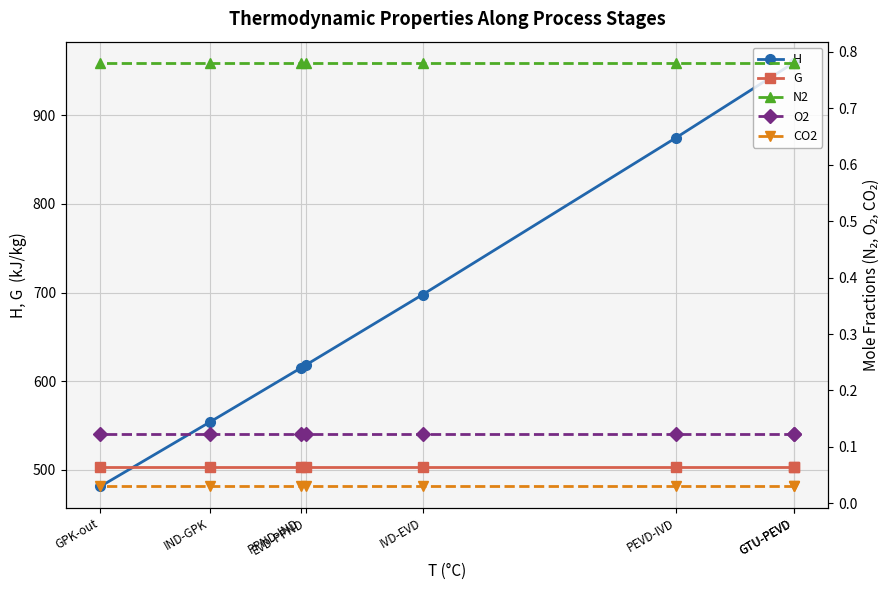

What is the sum of the H values at GPK-out and IVD-EVD?

1179.1